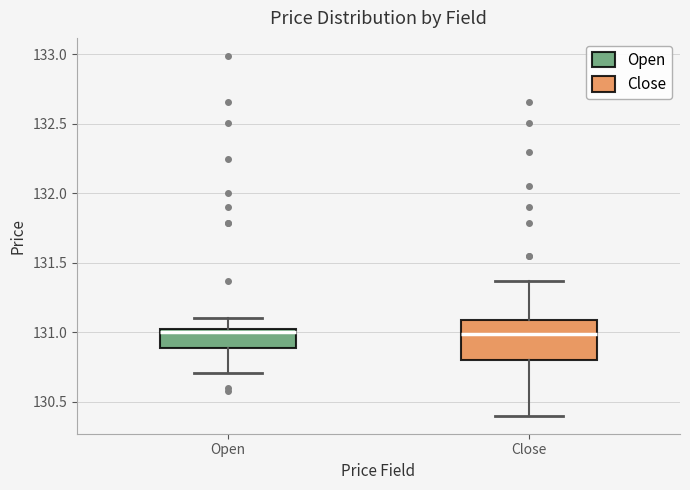

Reading left to right, transcribe this box plot: for each box, give where its median line is, the range the box spans, and where its two whiskers end, as read against the y-axis. The values are not printed on the chart, so give them approximately, as read against the axis.

Open: median 131.00, box 130.90 to 131.05, whiskers 130.70 to 131.10
Close: median 131.00, box 130.80 to 131.10, whiskers 130.40 to 131.35